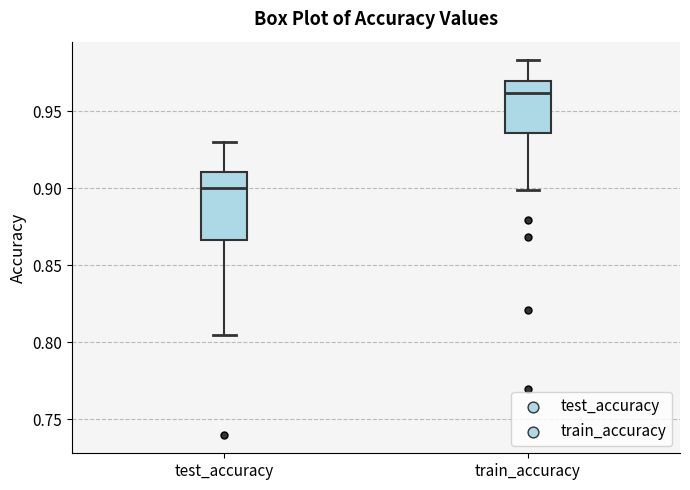

Comparing the boxes themselves (not the whiskers), which one is the tallest?

test_accuracy